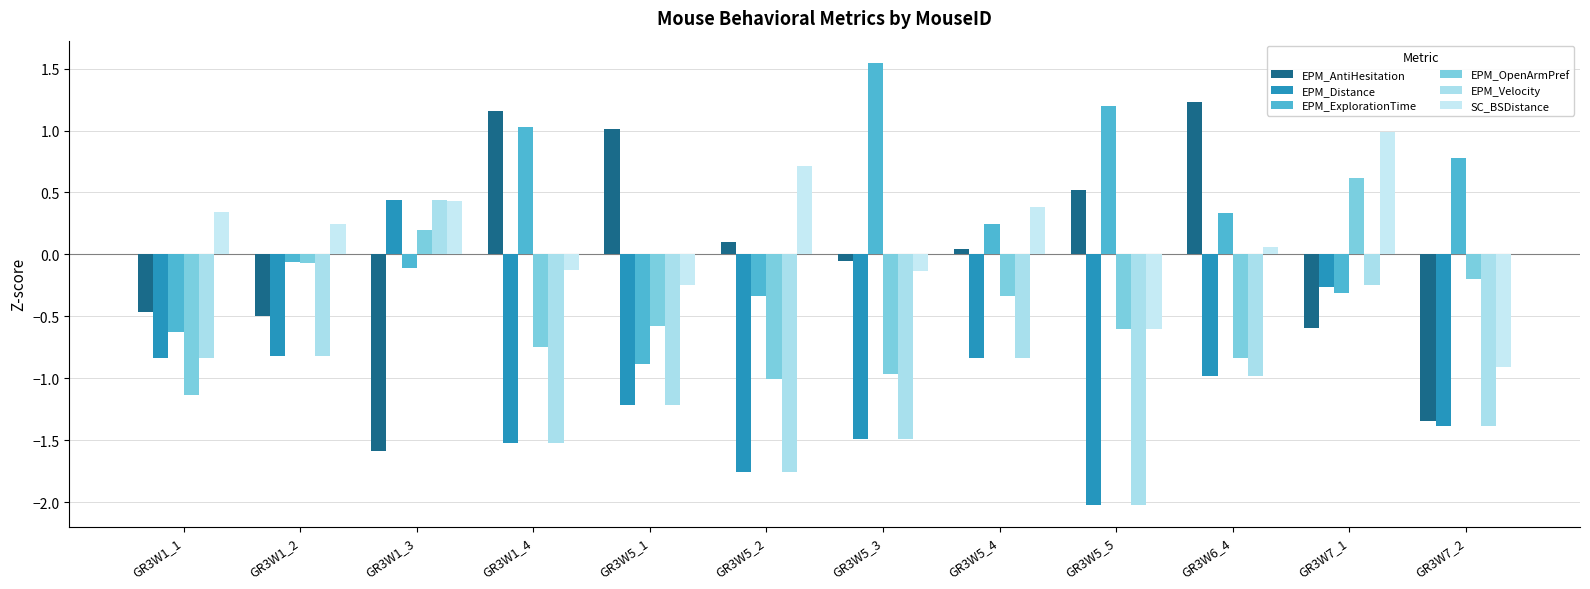

What is the spread (max minus min) of values at GR3W7_2?

2.2